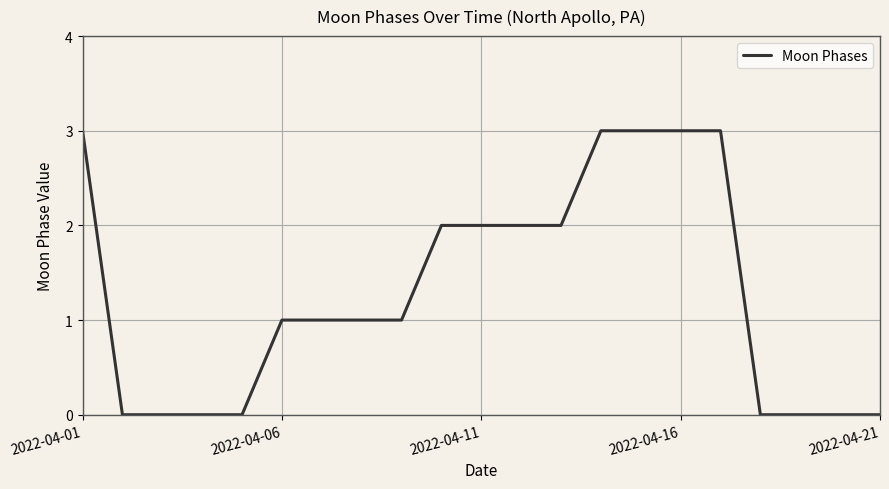

What is the greatest value displayed?

3